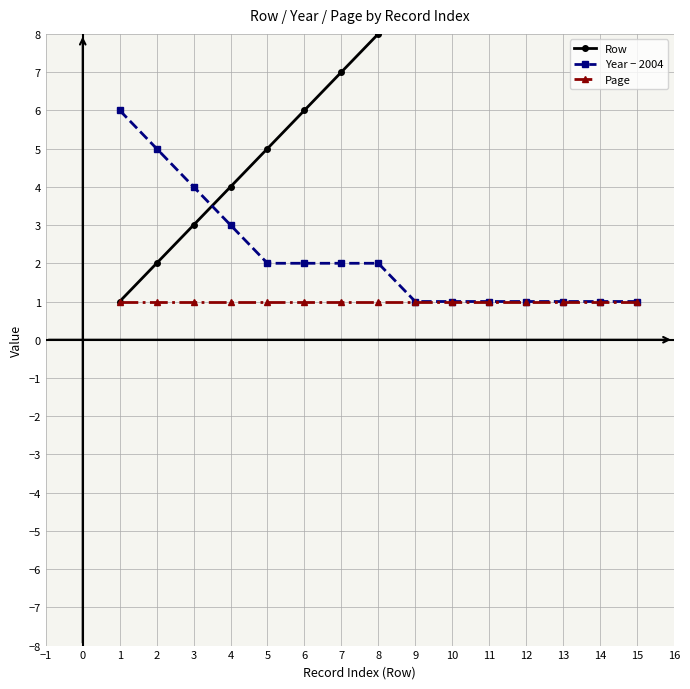

Is it true that Year − 2004 equals 3 at 7?

False